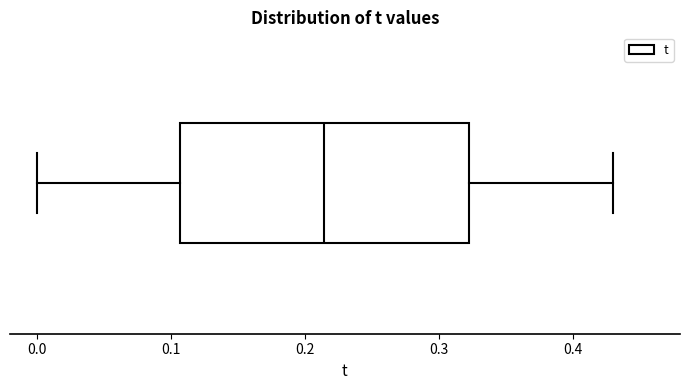

Where does the right whisker of the box end on the x-axis? The values are not printed on the chart, so give them approximately, as read against the axis.

0.43